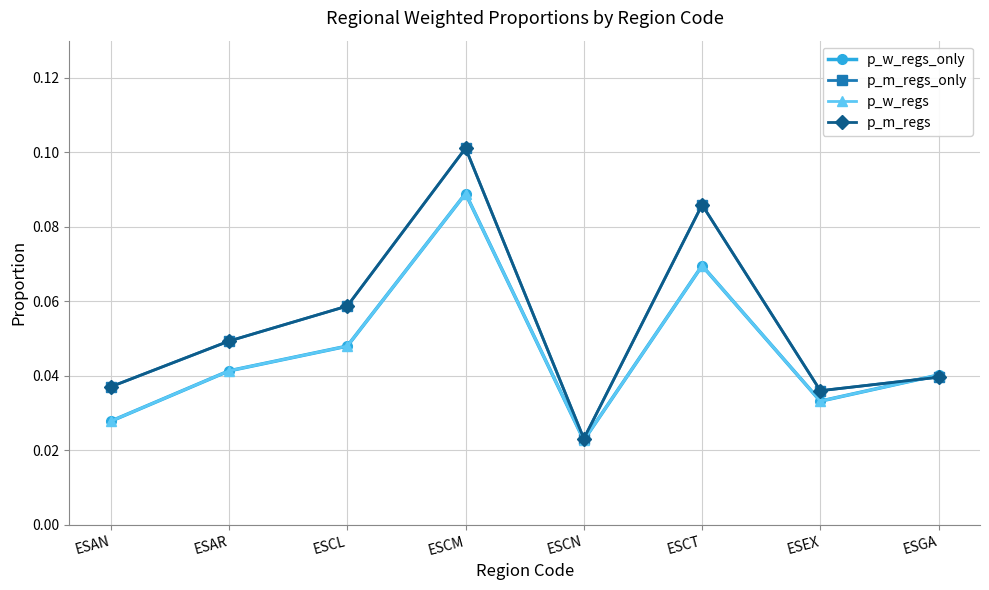

Rank the series at ESAR from lowest to highest value.

p_w_regs_only, p_w_regs, p_m_regs_only, p_m_regs